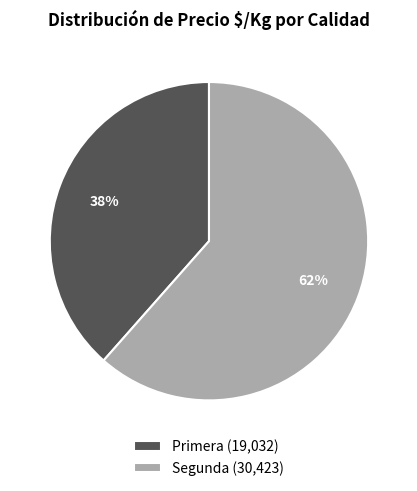

Between Primera (19,032) and Segunda (30,423), which is larger?

Segunda (30,423)